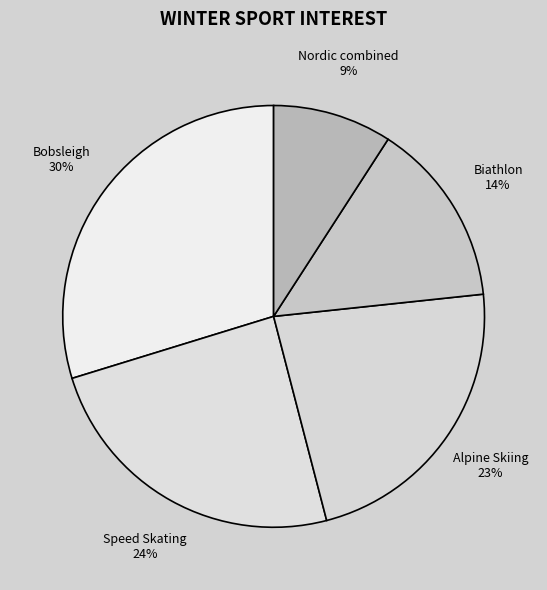

Count the number of slices in the pie.

5